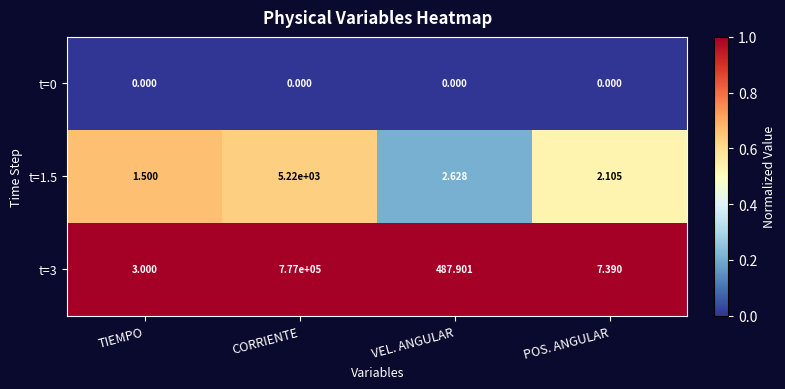

Which series has the largest range (max minus min)?

t=3